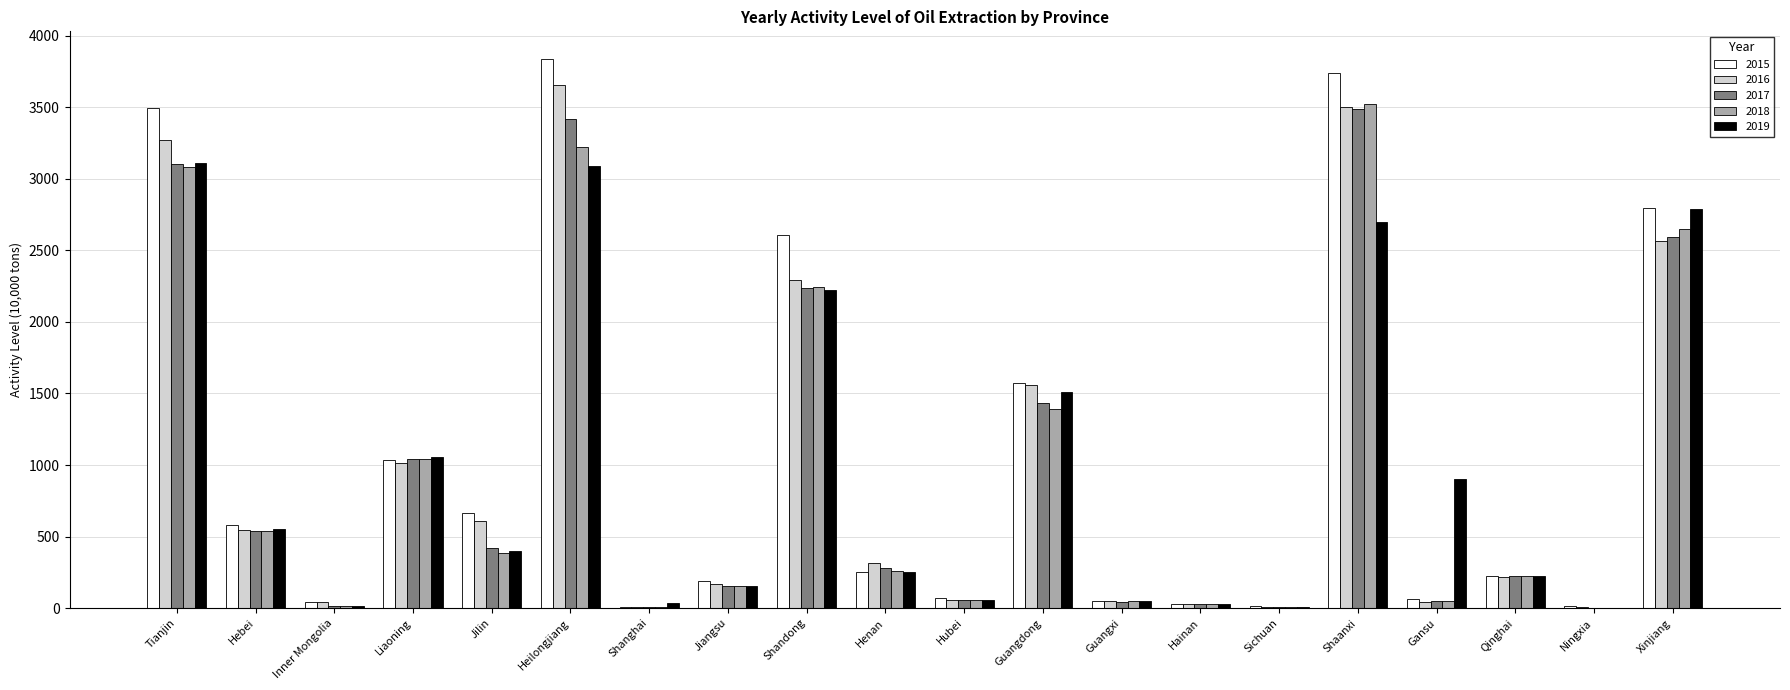

Is it true that 2017 equals 3102.4 at Tianjin?

True